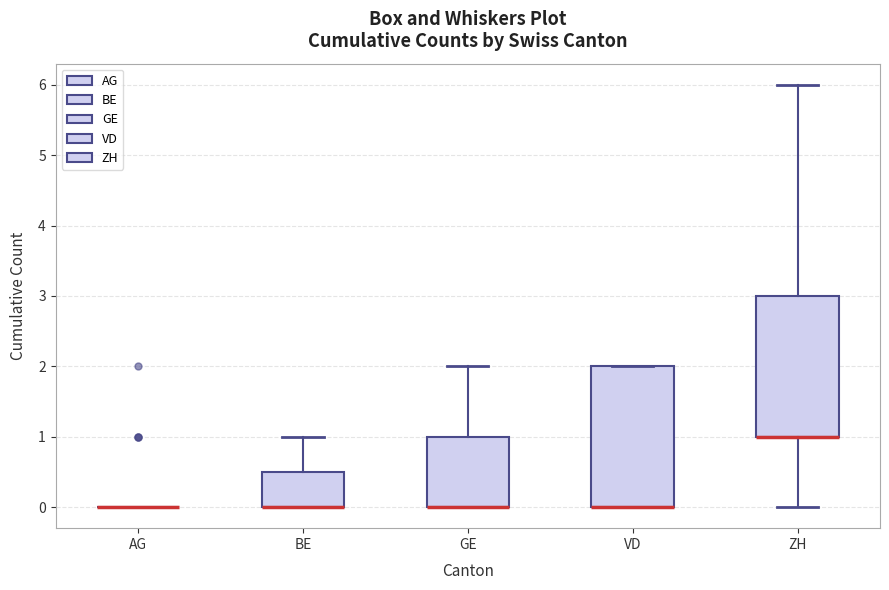

Reading left to right, transcribe this box plot: for each box, give where its median line is, the range the box spans, and where its two whiskers end, as read against the y-axis. The values are not printed on the chart, so give them approximately, as read against the axis.

AG: box collapsed to a line at 0.0, whiskers 0.0 to 0.0
BE: median 0.0 (drawn on the box's lower edge), box 0.0 to 0.5, whiskers 0.0 to 1.0
GE: median 0.0 (drawn on the box's lower edge), box 0.0 to 1.0, whiskers 0.0 to 2.0
VD: median 0.0 (drawn on the box's lower edge), box 0.0 to 2.0, whiskers 0.0 to 2.0
ZH: median 1.0 (drawn on the box's lower edge), box 1.0 to 3.0, whiskers 0.0 to 6.0